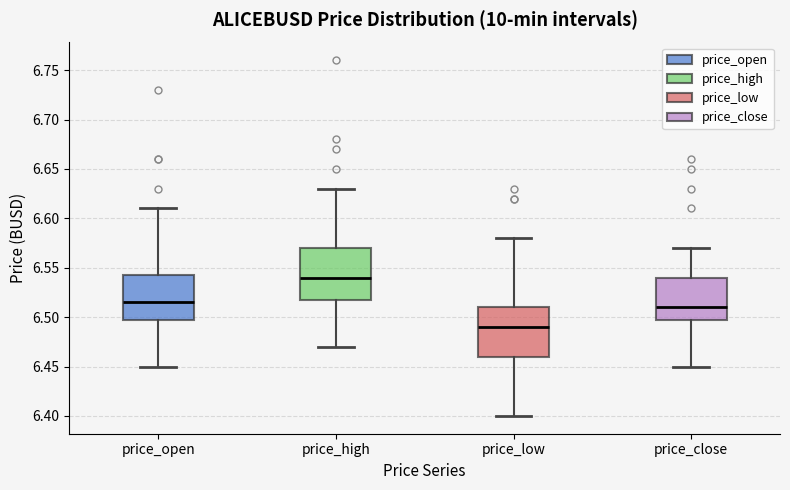

Reading left to right, transcribe this box plot: for each box, give where its median line is, the range the box spans, and where its two whiskers end, as read against the y-axis. The values are not printed on the chart, so give them approximately, as read against the axis.

price_open: median 6.515, box 6.500 to 6.545, whiskers 6.450 to 6.610
price_high: median 6.540, box 6.520 to 6.570, whiskers 6.470 to 6.630
price_low: median 6.490, box 6.460 to 6.510, whiskers 6.400 to 6.580
price_close: median 6.510, box 6.500 to 6.540, whiskers 6.450 to 6.570